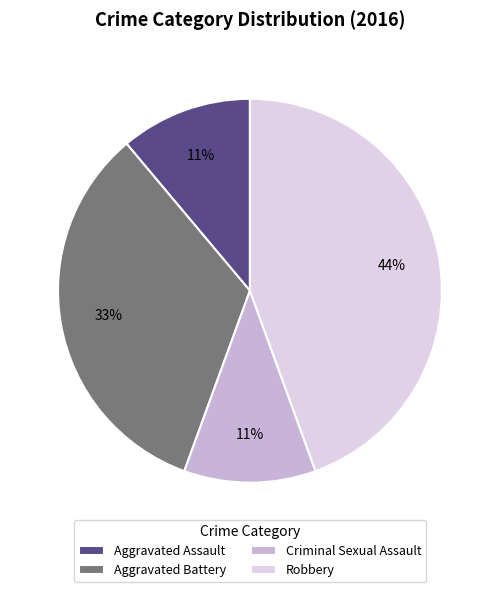

To the nearest percent, what portion does Criminal Sexual Assault represent?

11%